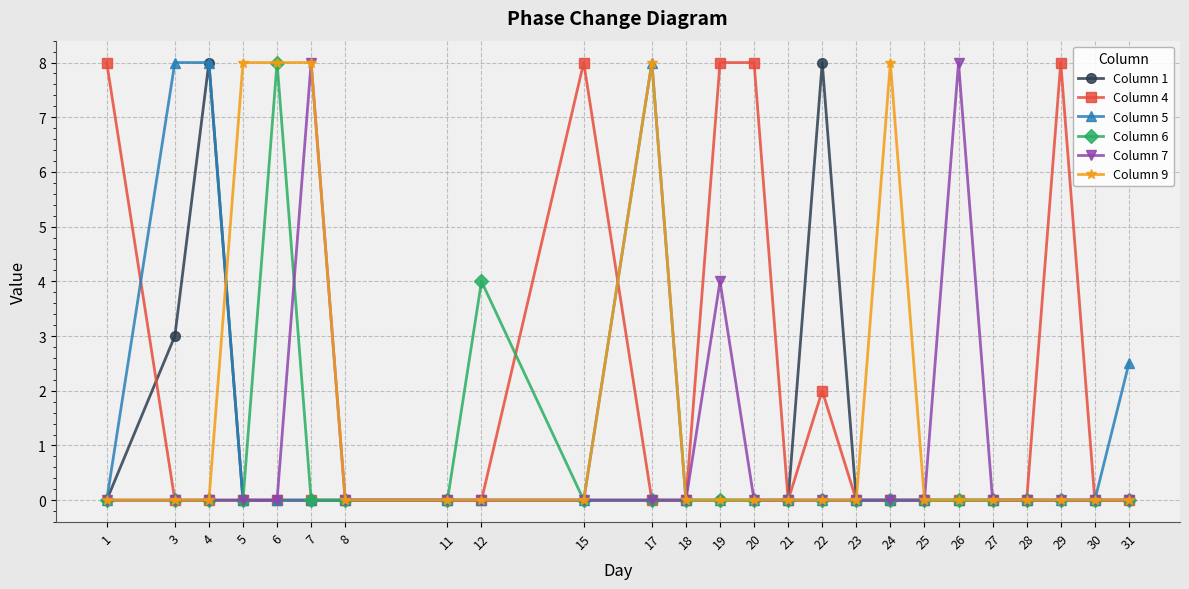

What is the sum of all Column 7 values?

20.0